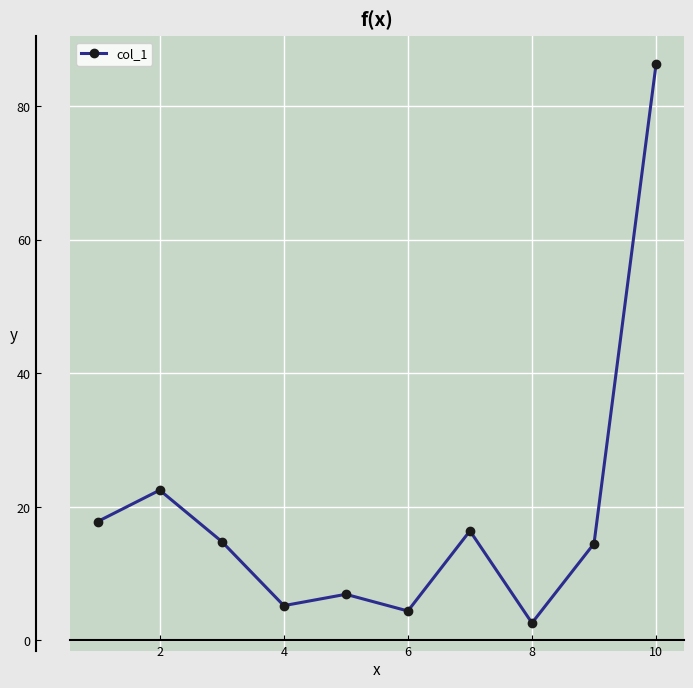

What is the value of the 8th point from the left?

2.6